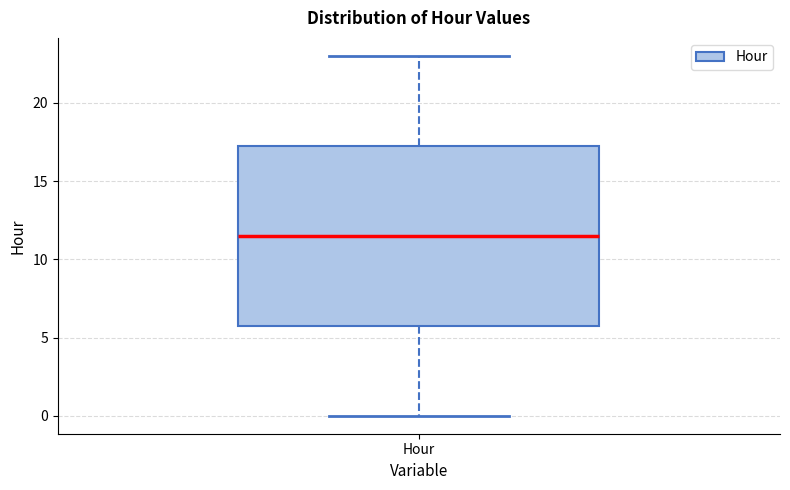

Transcribe this box plot: give where the median line is, the range the box spans, and where the two whiskers end, as read against the y-axis. The values are not printed on the chart, so give them approximately, as read against the axis.

median 11.5, box 6.0 to 17.5, whiskers 0.0 to 23.0